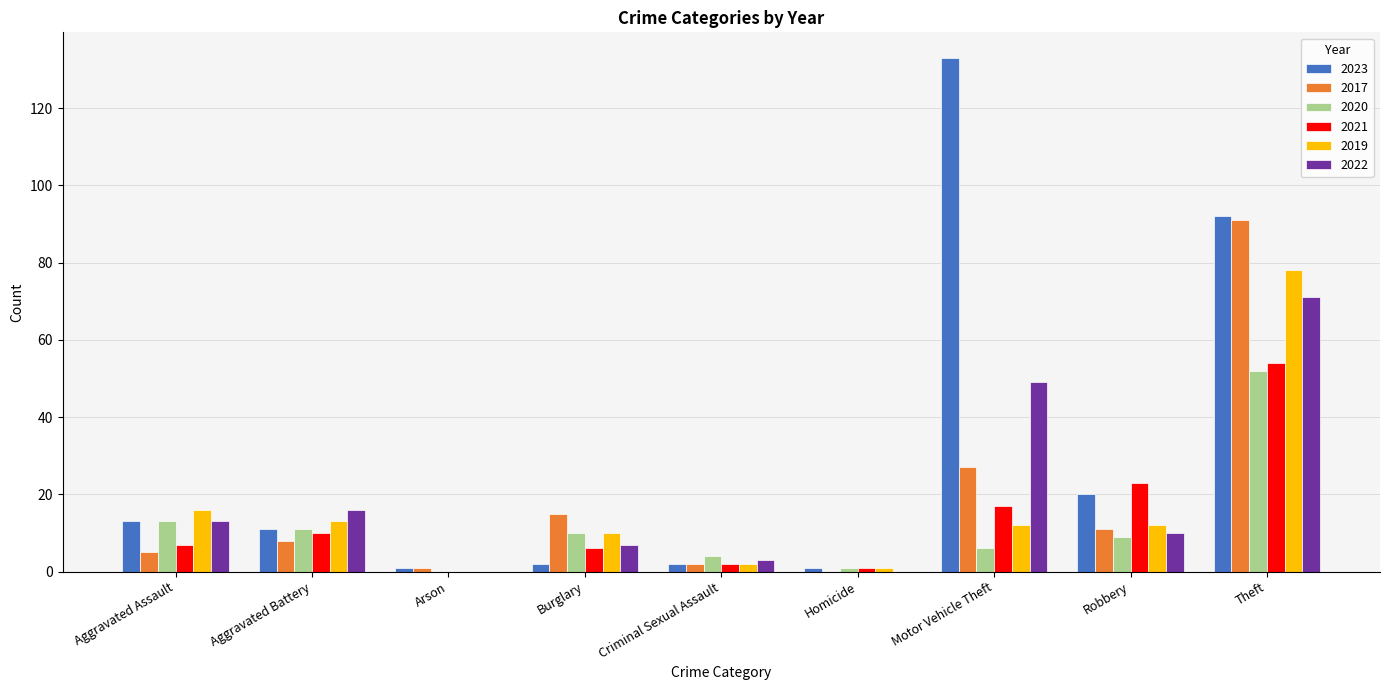

What is the sum of all 2022 values?

169